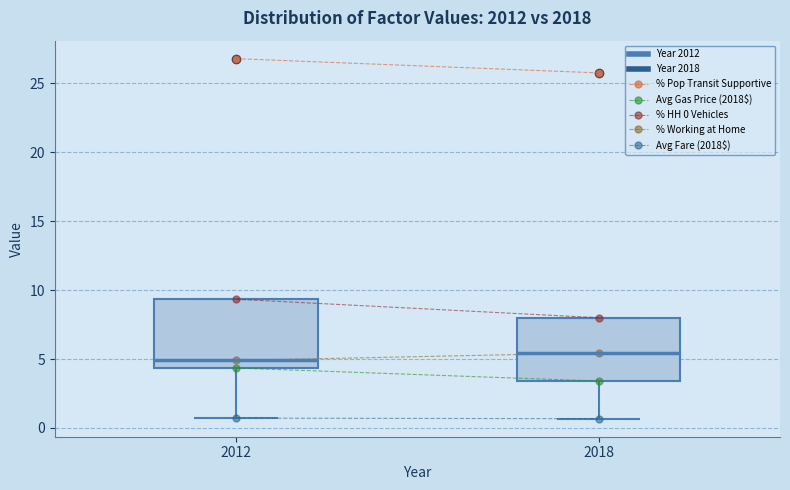

Where does the median line of the box at x = 2018 sit on the y-axis? The values are not printed on the chart, so give them approximately, as read against the axis.

5.5